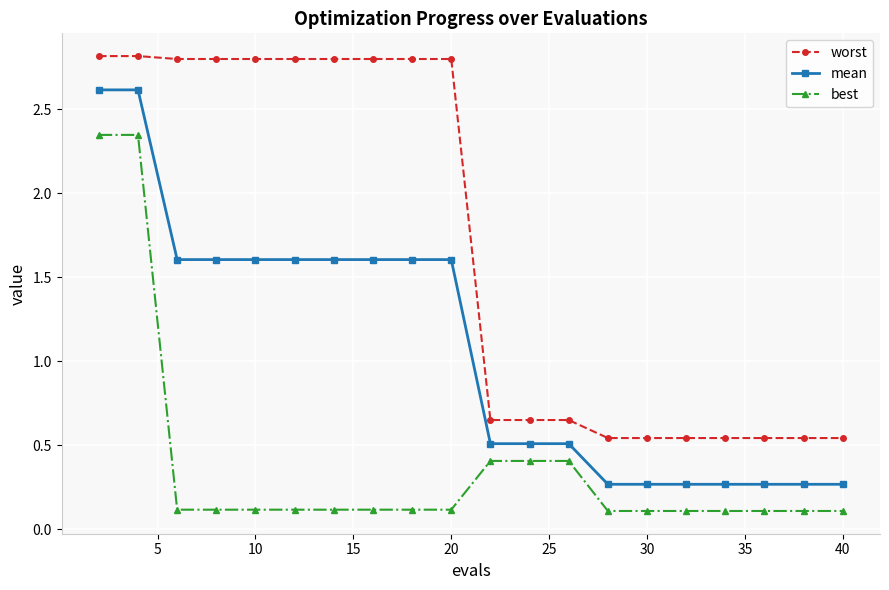

List the series in order of their peak value, lowest first.

best, mean, worst